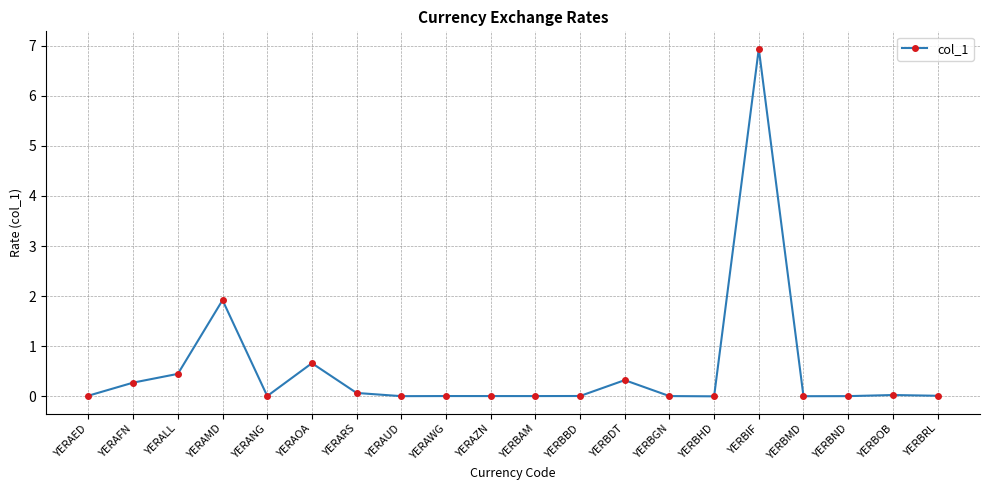

True or false: the data has more than 2 interior local peaks.

True